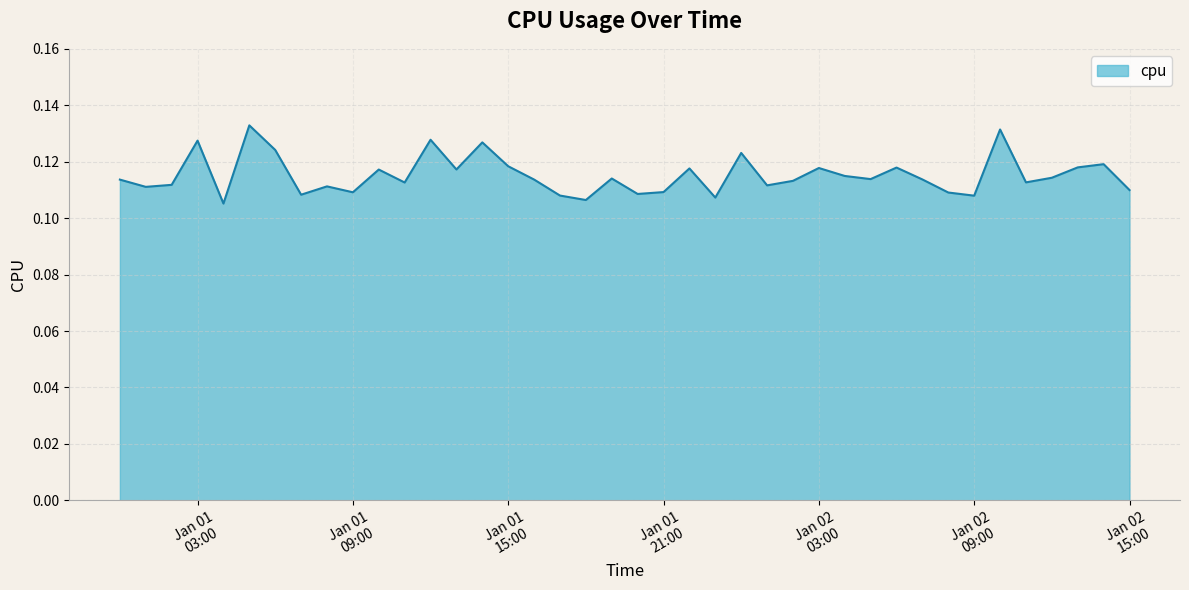

Reading right to left, transcribe all the data shown in this chart.

0.1	0.1	0.1	0.1	0.1	0.1	0.1	0.1	0.1	0.1	0.1	0.1	0.1	0.1	0.1	0.1	0.1	0.1	0.1	0.1	0.1	0.1	0.1	0.1	0.1	0.1	0.1	0.1	0.1	0.1	0.1	0.1	0.1	0.1	0.1	0.1	0.1	0.1	0.1	0.1